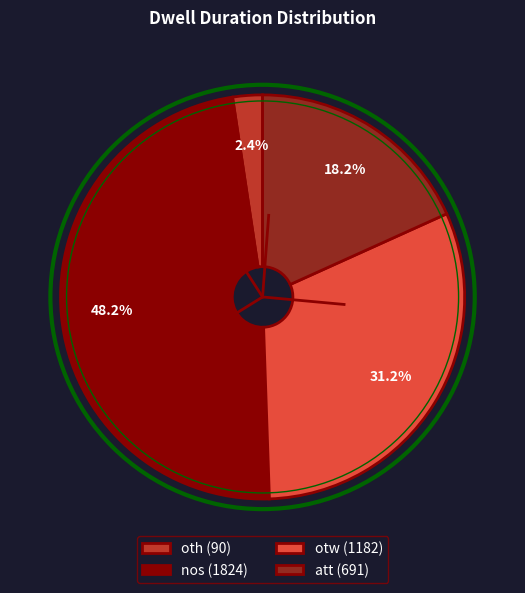

Is there any slice that represents more than half of the pie?

No